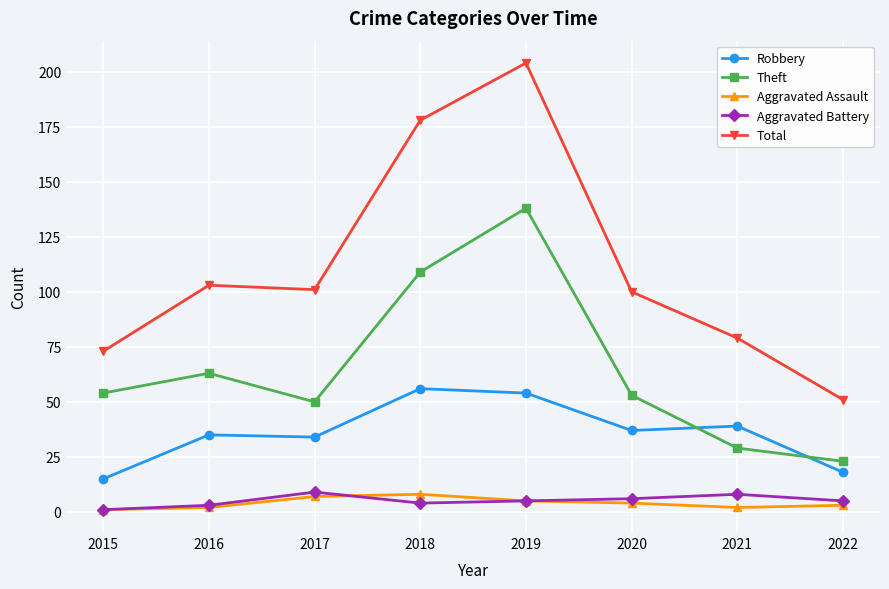

Reading left to right, transcribe all the data shown in this chart.

Robbery: 2015=15	2016=35	2017=34	2018=56	2019=54	2020=37	2021=39	2022=18
Theft: 2015=54	2016=63	2017=50	2018=109	2019=138	2020=53	2021=29	2022=23
Aggravated Assault: 2015=1	2016=2	2017=7	2018=8	2019=5	2020=4	2021=2	2022=3
Aggravated Battery: 2015=1	2016=3	2017=9	2018=4	2019=5	2020=6	2021=8	2022=5
Total: 2015=73	2016=103	2017=101	2018=178	2019=204	2020=100	2021=79	2022=51